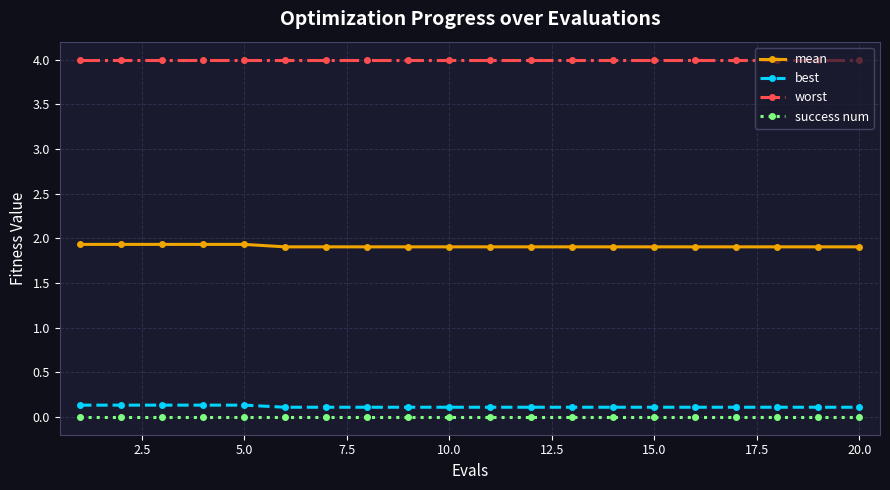

What is the sum of all best values?

2.3